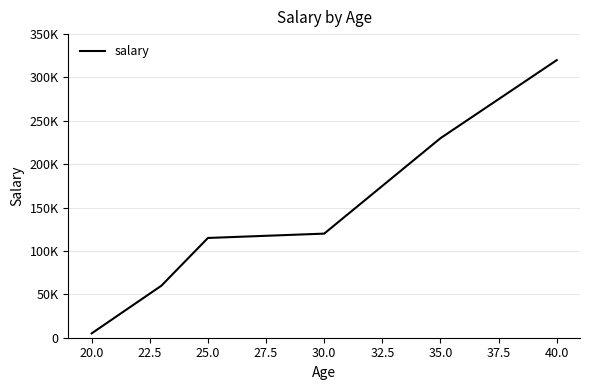

What is the value of the 1st point from the left?

5000